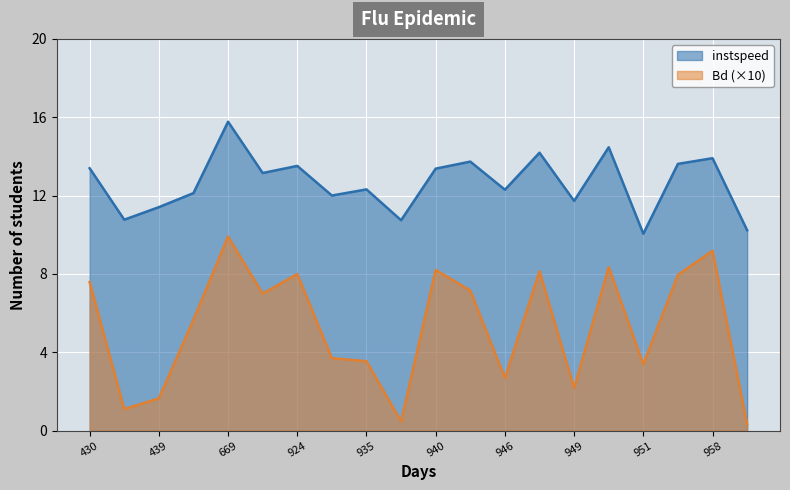

What is the value of the Bd point at the 2nd from the left?

1.1